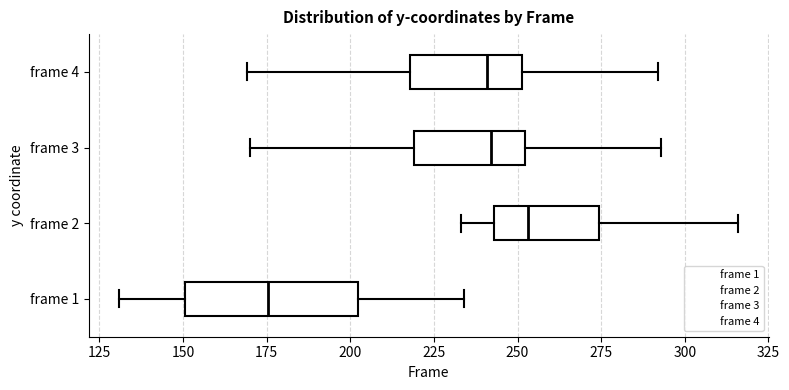

Reading bottom to top, read every box against the x-axis: the position of its median line, the range the box covers, and the ends of its whiskers. The values are not printed on the chart, so give them approximately, as read against the axis.

frame 1: median 175, box 150 to 200, whiskers 130 to 235
frame 2: median 255, box 245 to 275, whiskers 235 to 315
frame 3: median 240, box 220 to 250, whiskers 170 to 295
frame 4: median 240, box 220 to 250, whiskers 170 to 290